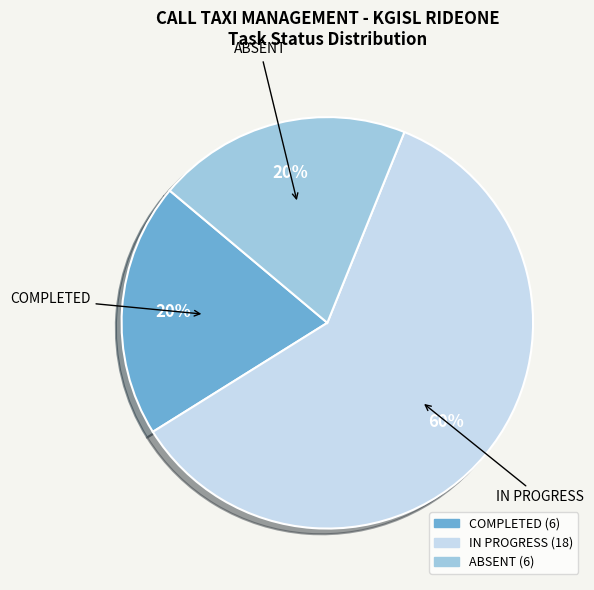

Is there any slice that represents more than half of the pie?

Yes